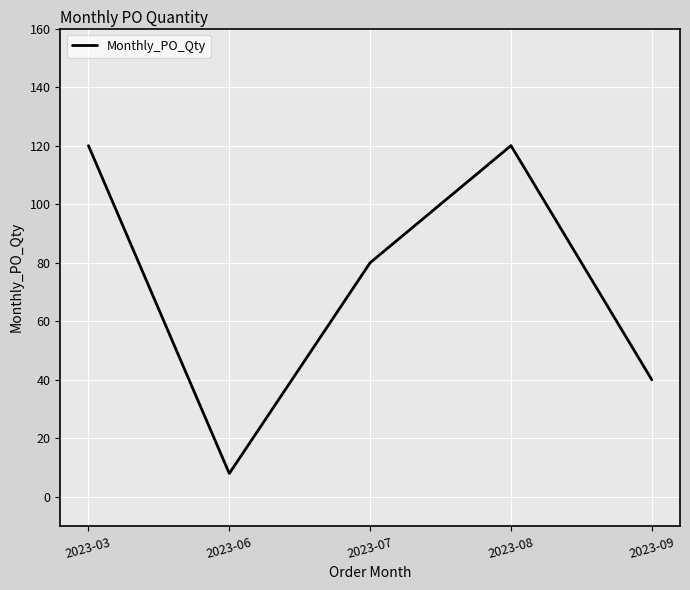

What is the greatest value displayed?

120